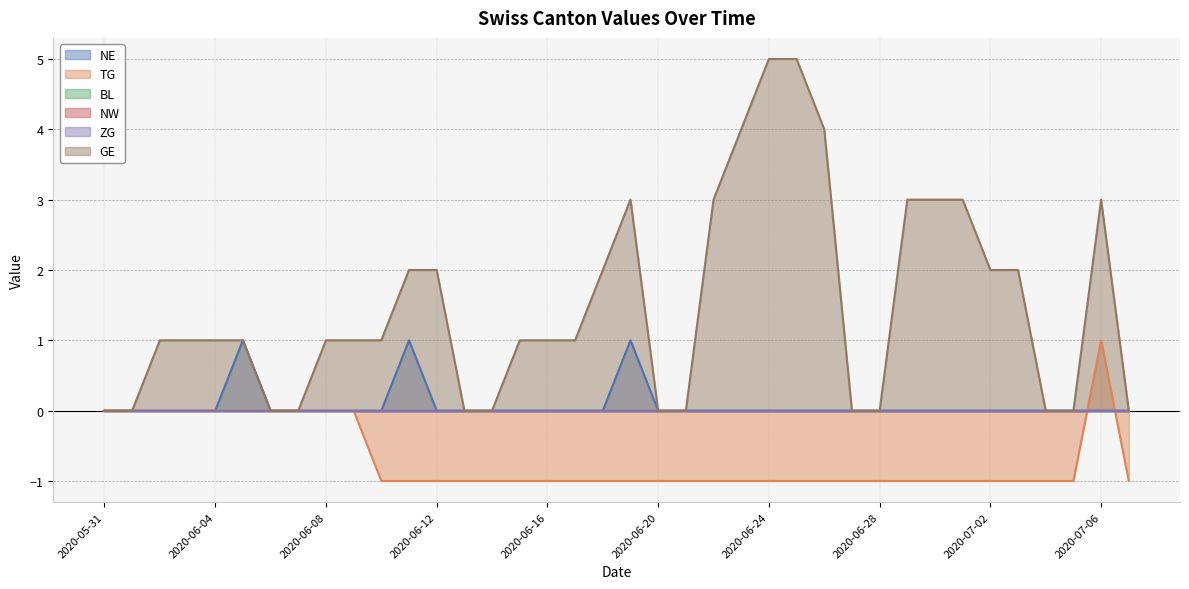

Which series has the widest spread of values?

GE